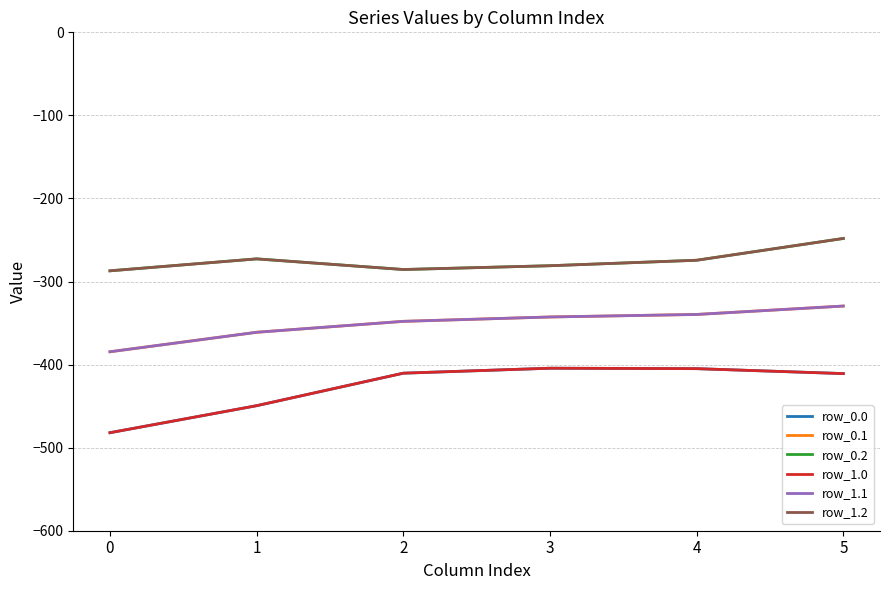

Does the chart have visible grid lines?

Yes